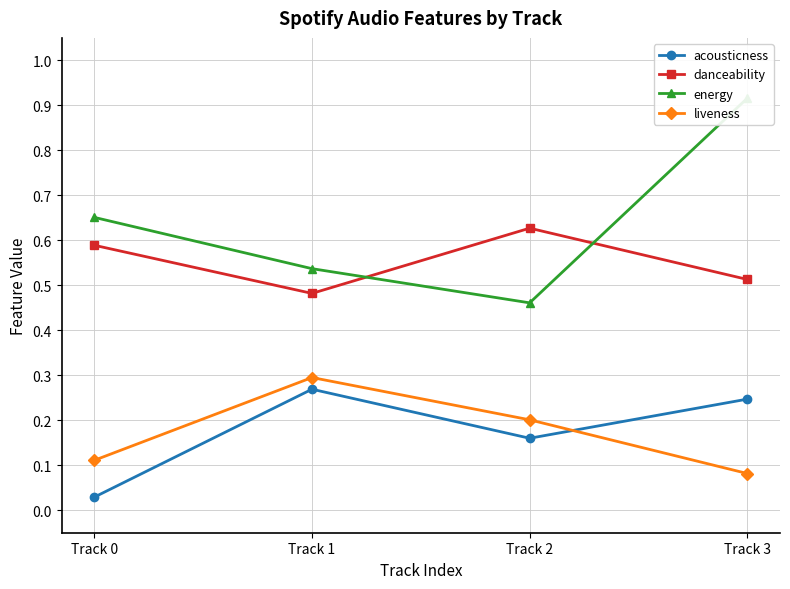

Which category has the lowest value in the energy series?

Track 2